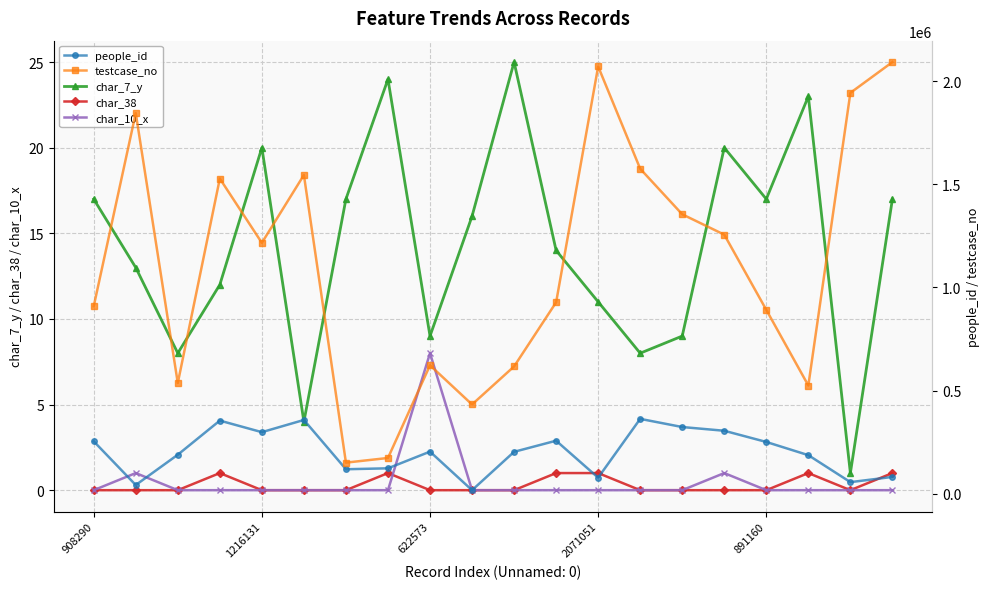

At 6, list the series in order from largest to smallest.

testcase_no, people_id, char_7_y, char_38, char_10_x